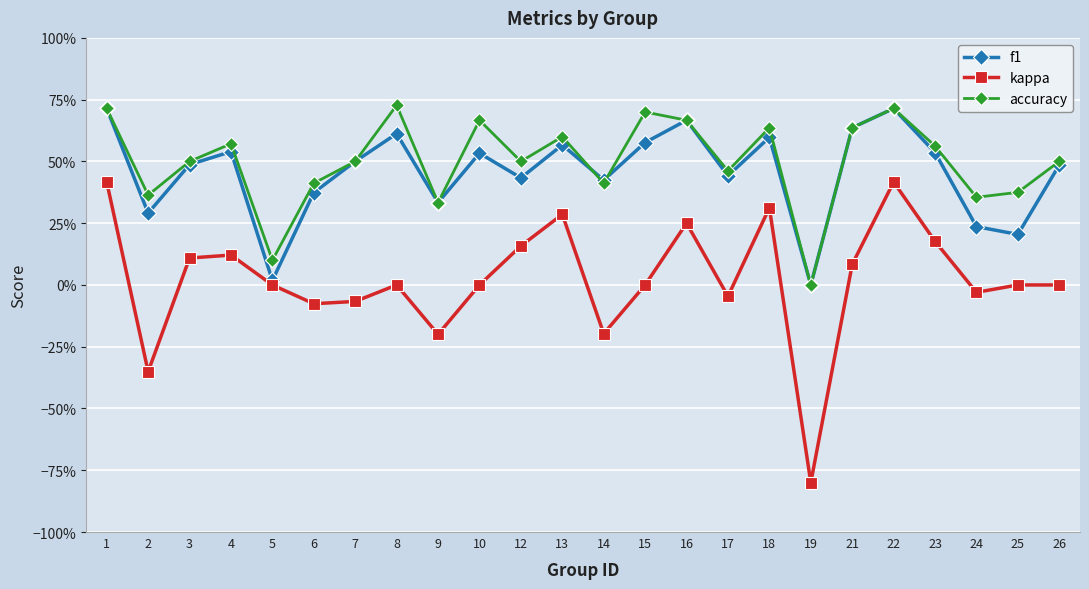

Which series has the largest total across all categories?

accuracy